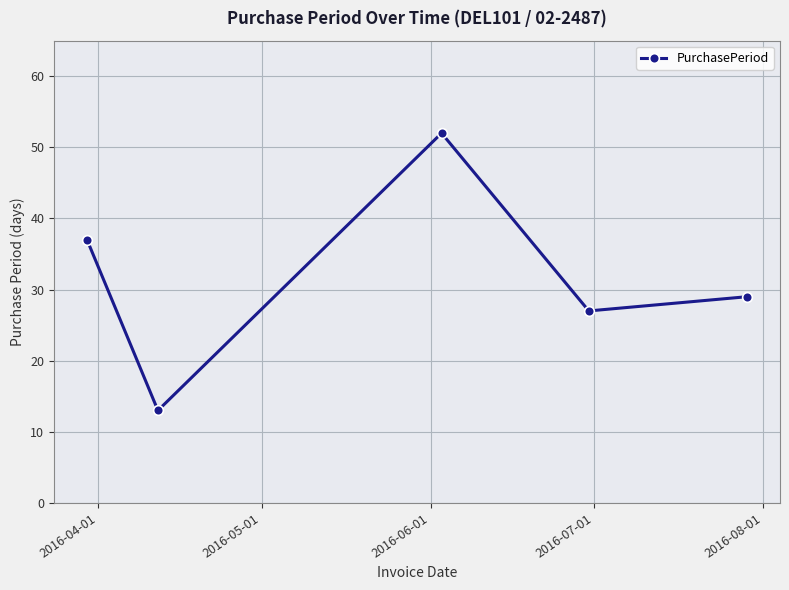

Reading left to right, transcribe all the data shown in this chart.

37	13	52	27	29